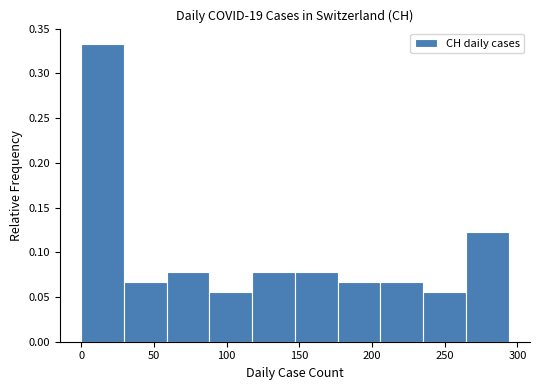

How tall is the bar that spans 60 to 90 on the x-axis? Neither the bar edges nor the heights are printed on the chart, so give them approximately, as read against the axes.

0.080